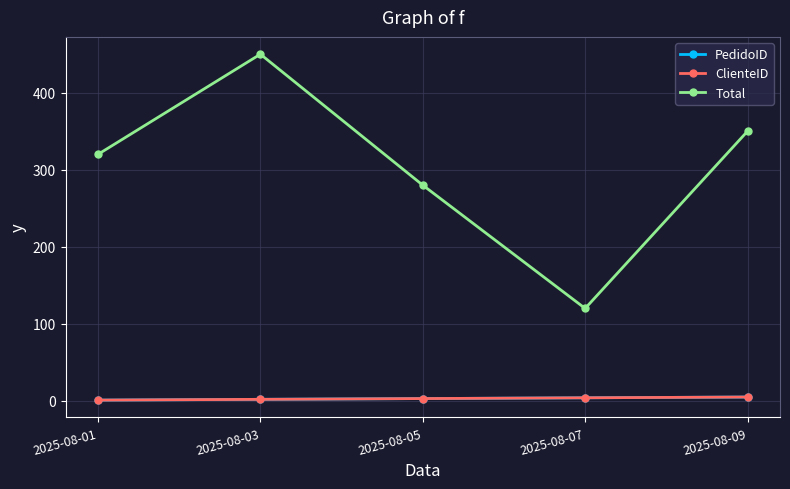

Reading left to right, transcribe all the data shown in this chart.

PedidoID: 1	2	3	4	5
ClienteID: 1	2	3	4	5
Total: 320	450	280	120	350